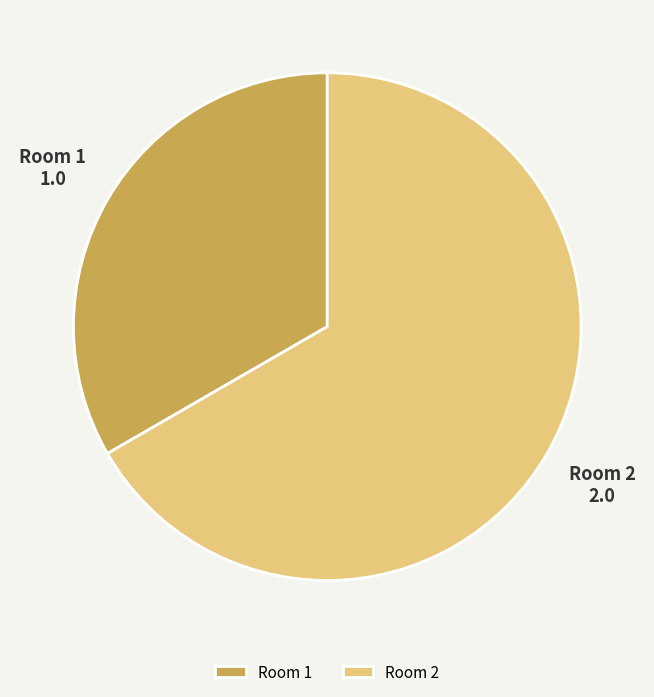

How many segments does this pie chart have?

2